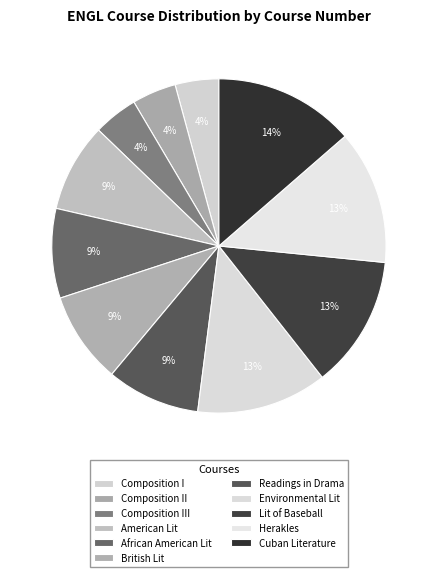

How many segments does this pie chart have?

11